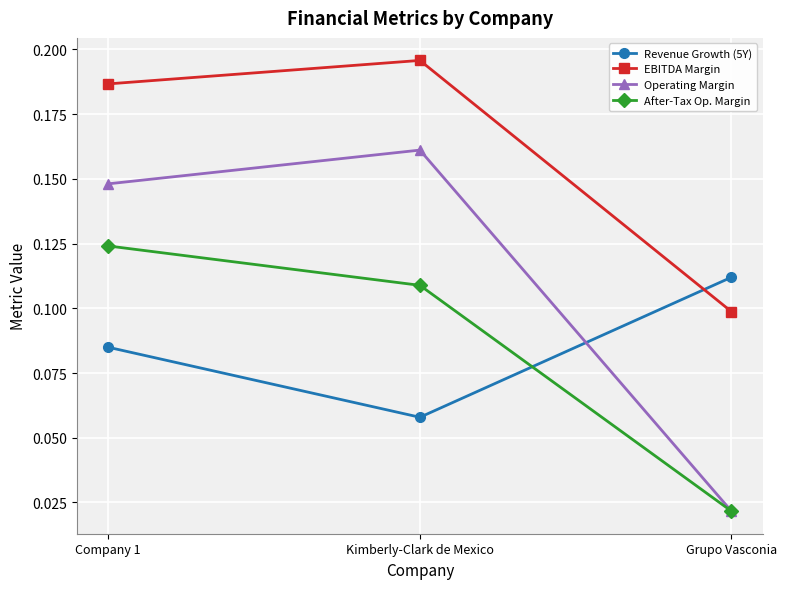

Which series has the largest total across all categories?

EBITDA Margin